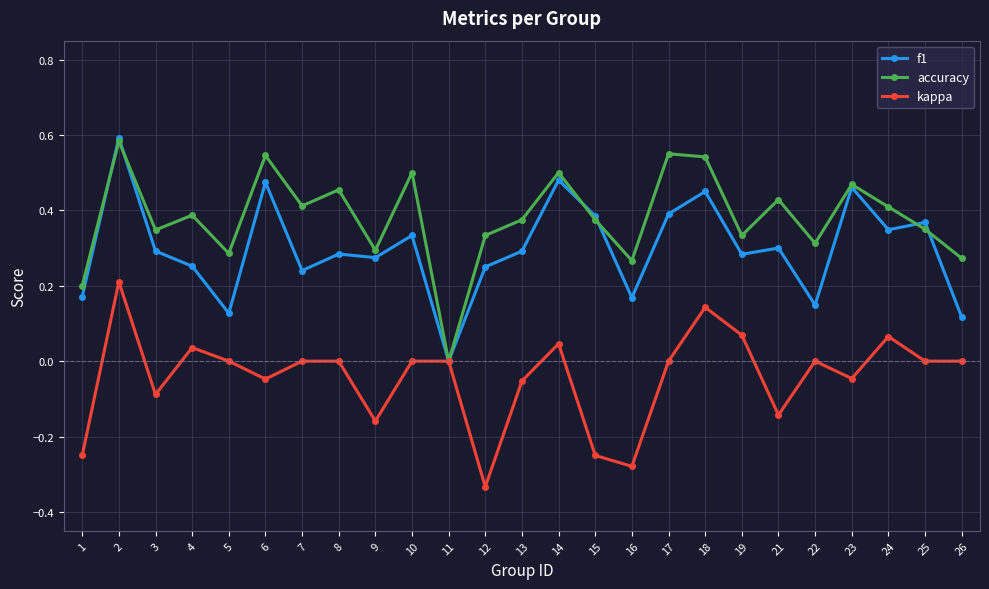

How many values in the f1 series exceed 0?

24